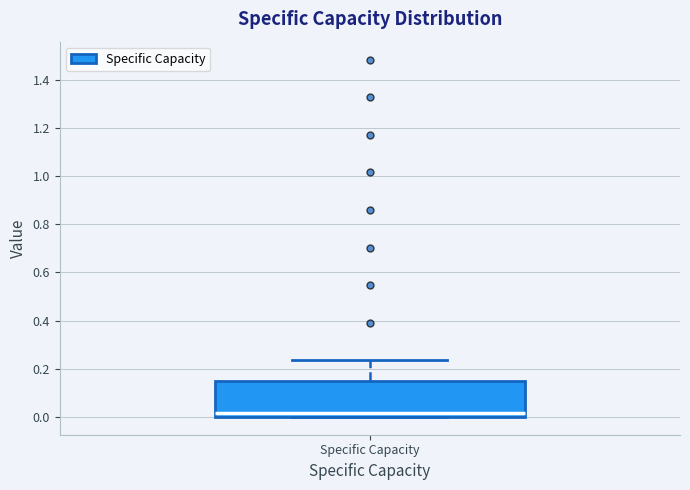

Transcribe this box plot: give where the median line is, the range the box spans, and where the two whiskers end, as read against the y-axis. The values are not printed on the chart, so give them approximately, as read against the axis.

median 0.02, box 0.00 to 0.14, whiskers 0.00 to 0.24